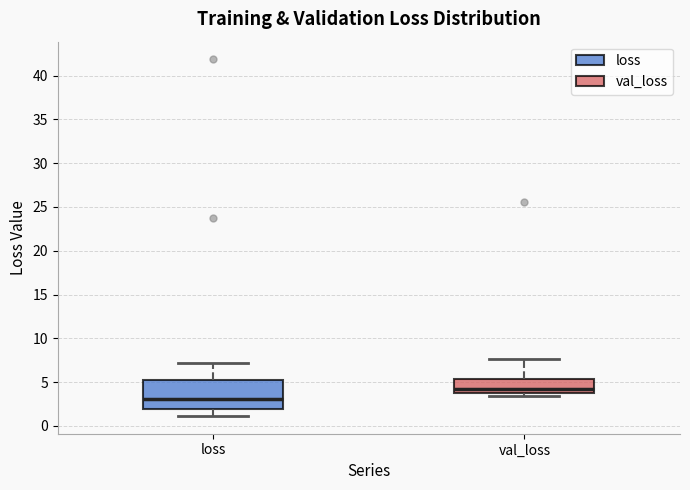

Reading left to right, read every box against the y-axis: the position of its median line, the range the box covers, and the ends of its whiskers. The values are not printed on the chart, so give them approximately, as read against the axis.

loss: median 3.0, box 2.0 to 5.0, whiskers 1.0 to 7.0
val_loss: median 4.5, box 4.0 to 5.5, whiskers 3.5 to 7.5